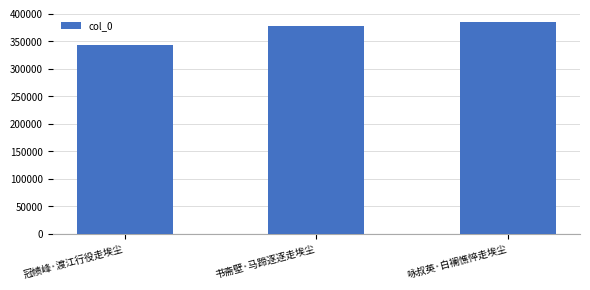

What is the label of the 1st bar from the right?

咏叔英·白襕憔悴走埃尘